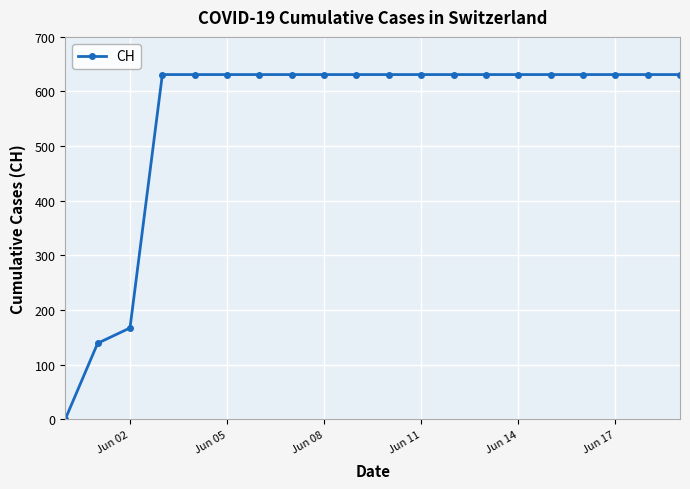

What is the difference between the maximum and second lowest values?

492